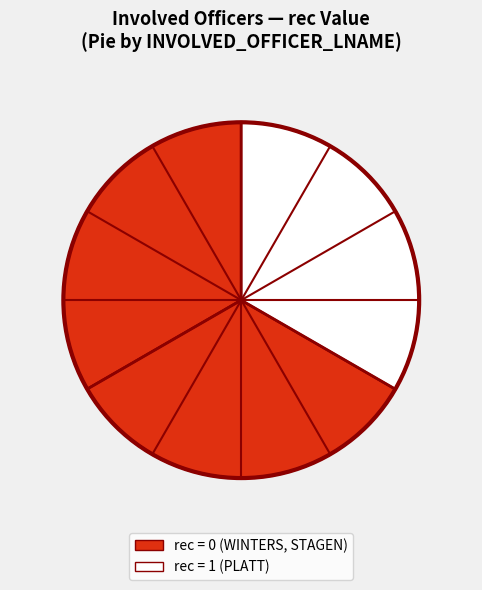

What is the smallest slice in the pie chart?

WINTERS